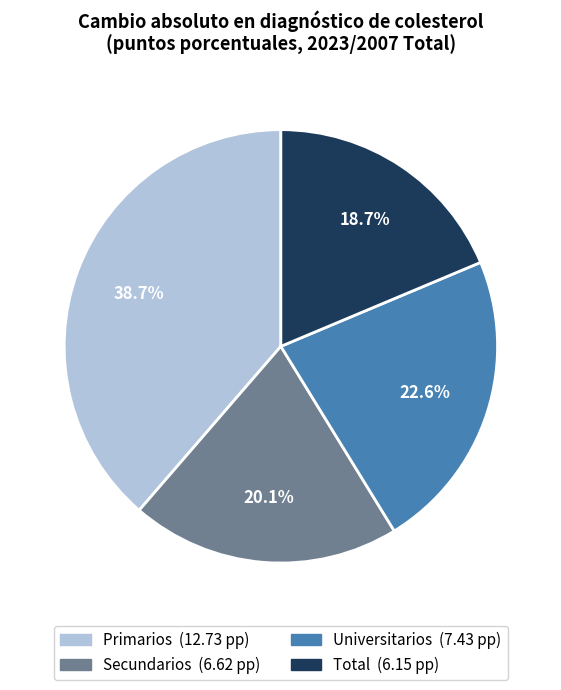

Count the number of slices in the pie.

4